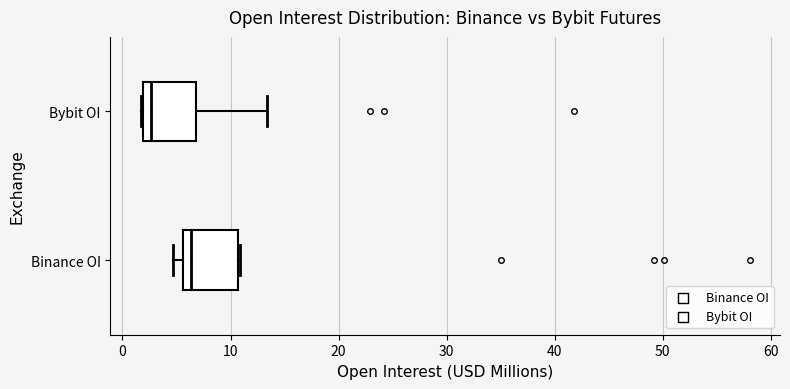

Reading bottom to top, read every box against the x-axis: the position of its median line, the range the box covers, and the ends of its whiskers. The values are not printed on the chart, so give them approximately, as read against the axis.

Binance OI: median 6 (just right of the box's left edge), box 6 to 11, whiskers 5 to 11
Bybit OI: median 3, box 2 to 7, whiskers 2 to 13